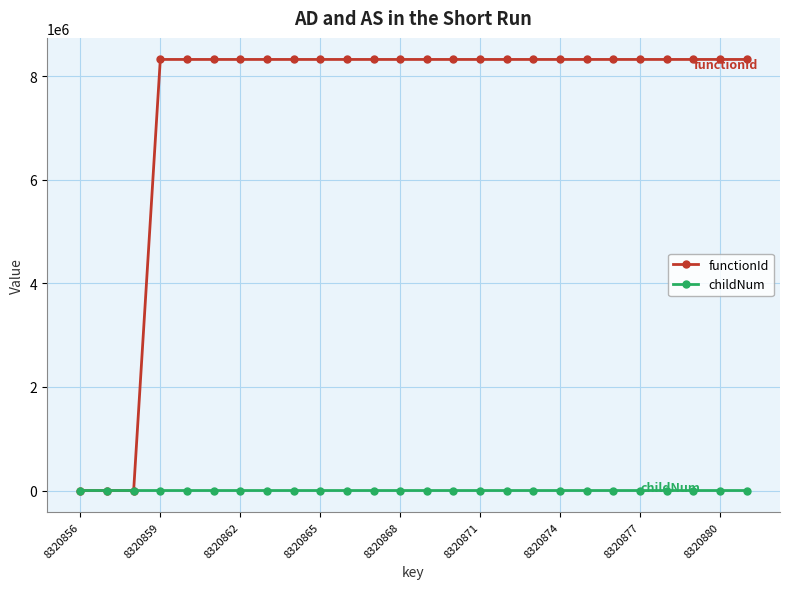

Which series has the largest total across all categories?

functionId